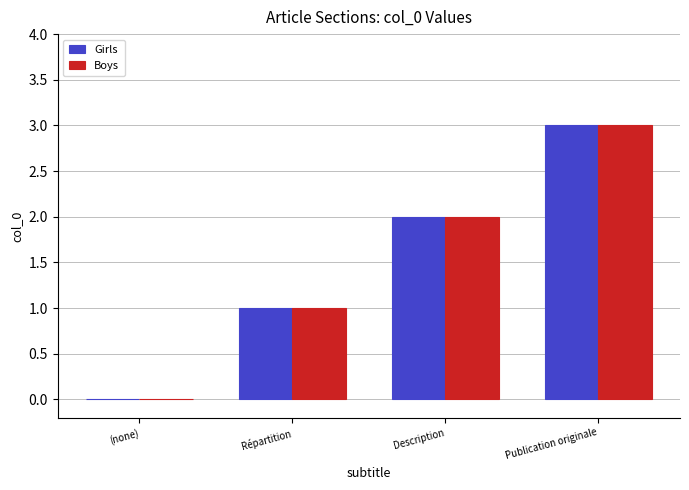

What is the sum of all Boys values?

6